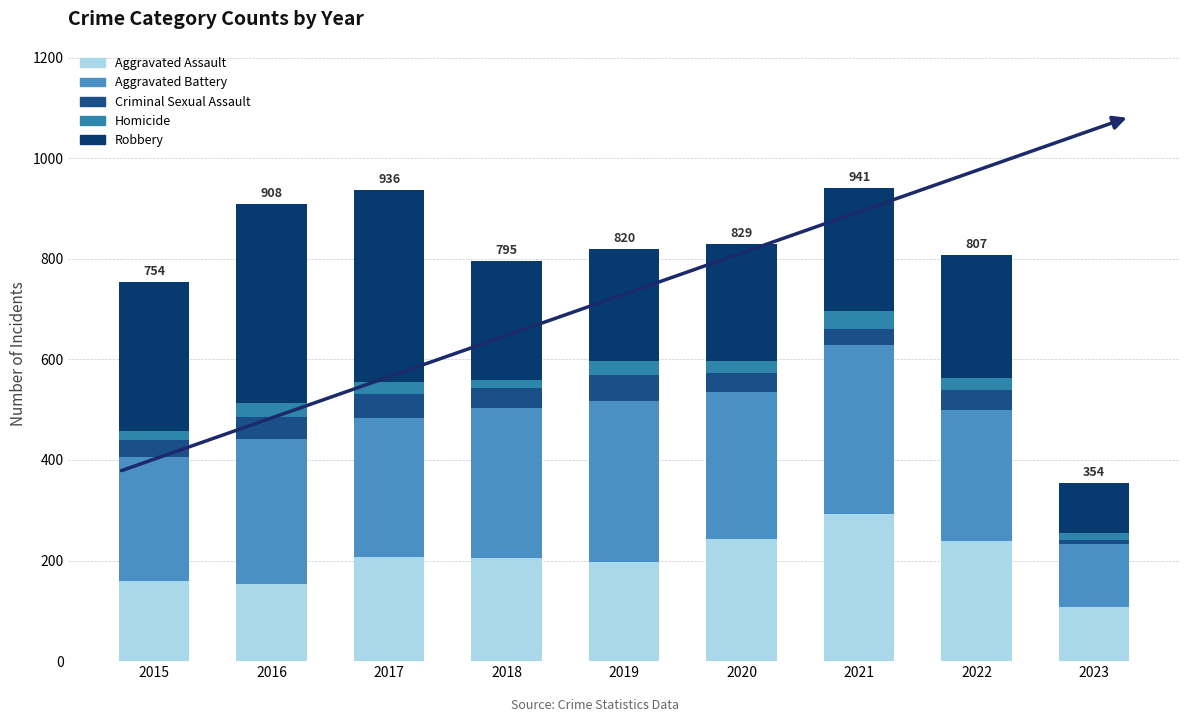

At how many categories does at least one series exceed 227?

8